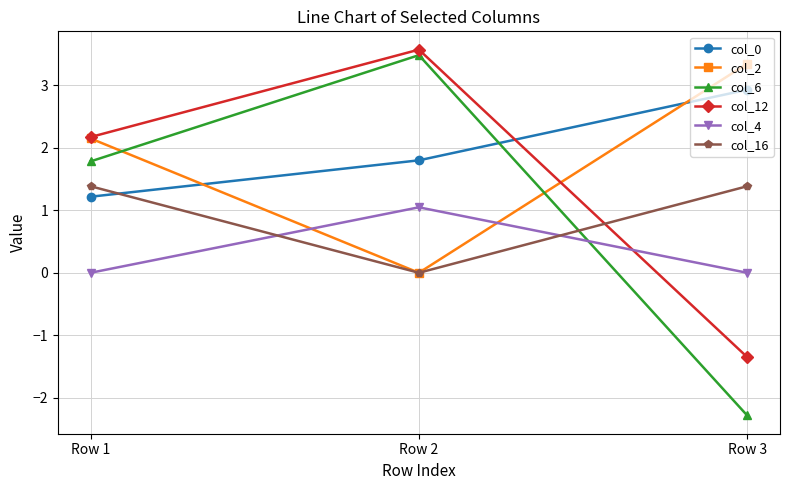

How many data points in col_6 are less than 1?

1